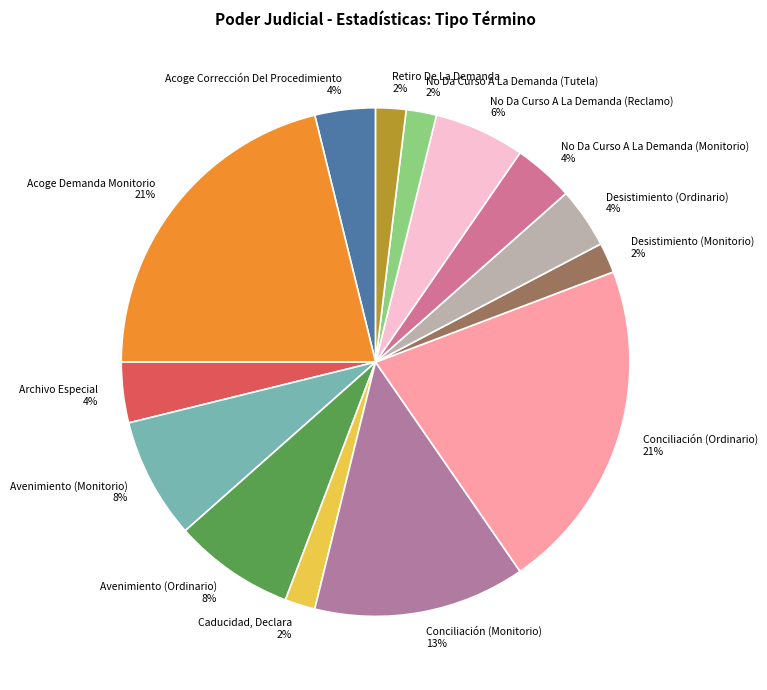

Do Acoge Demanda Monitorio and Acoge Corrección Del Procedimiento together represent more than half of the pie?

No